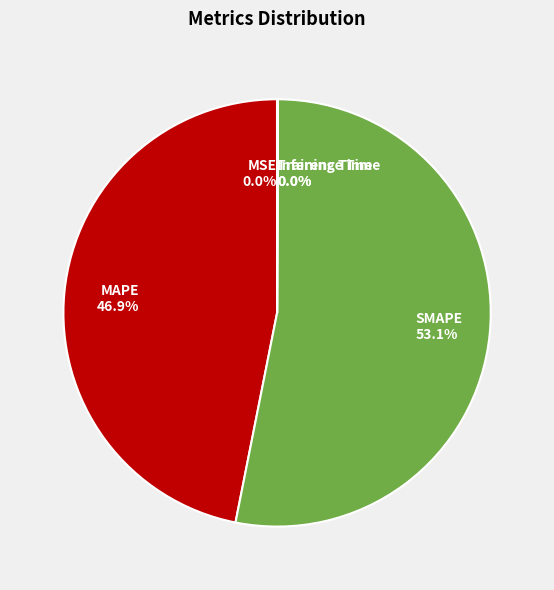

What portion of the pie excludes SMAPE?

46.9%